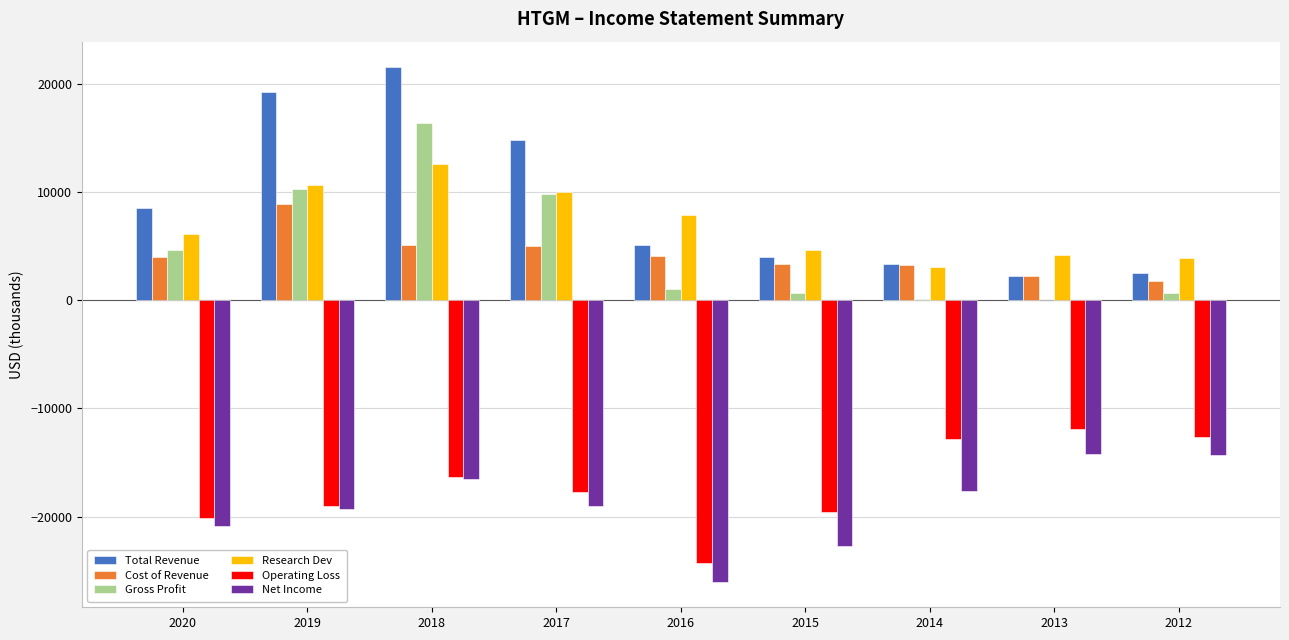

How many series are shown in this chart?

6